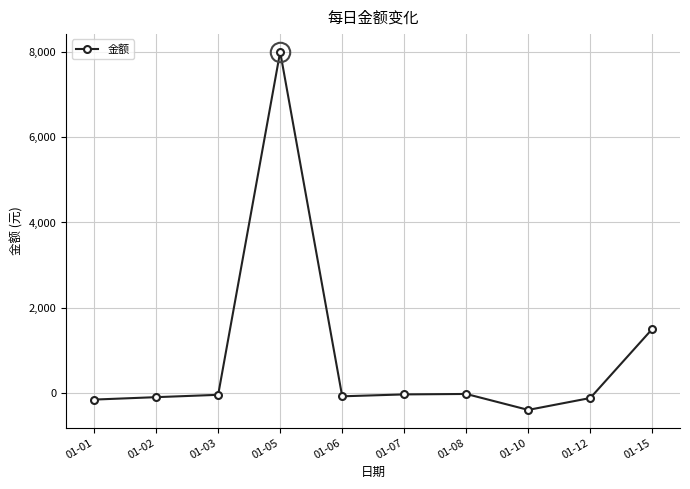

What is the smallest value displayed?

-399.0